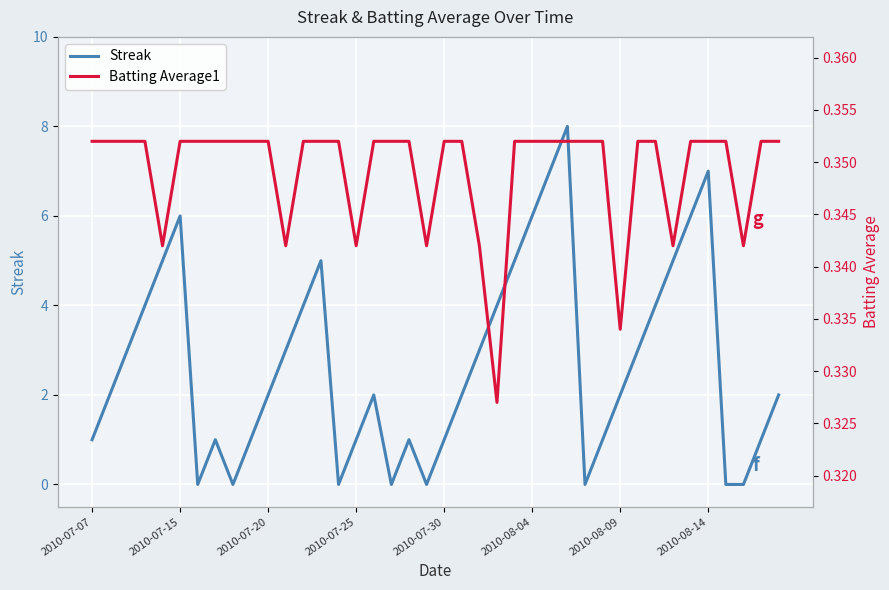

What are all the series names shown in the legend?

Streak, Batting Average1